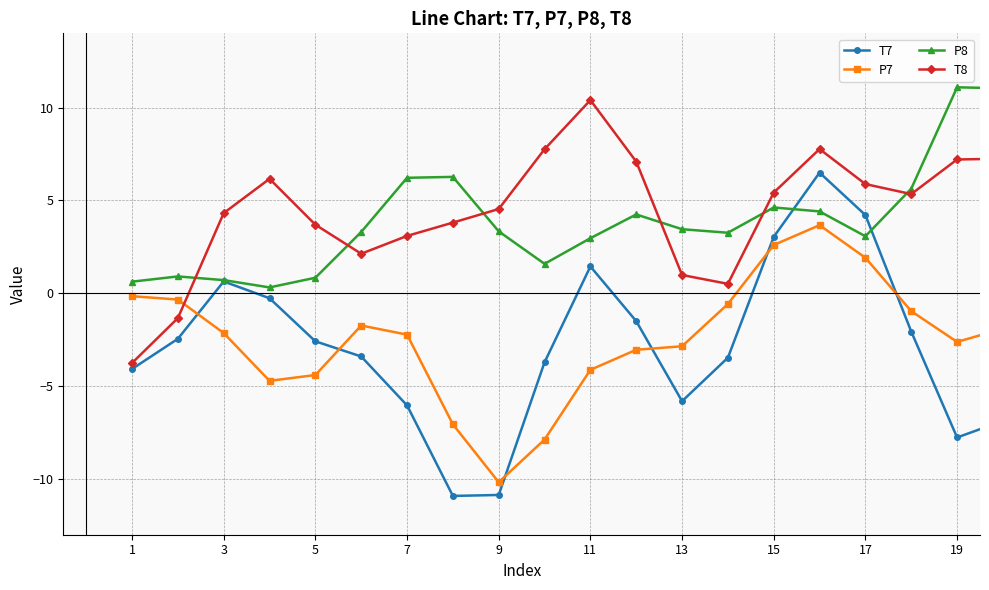

Which series has the widest spread of values?

T7